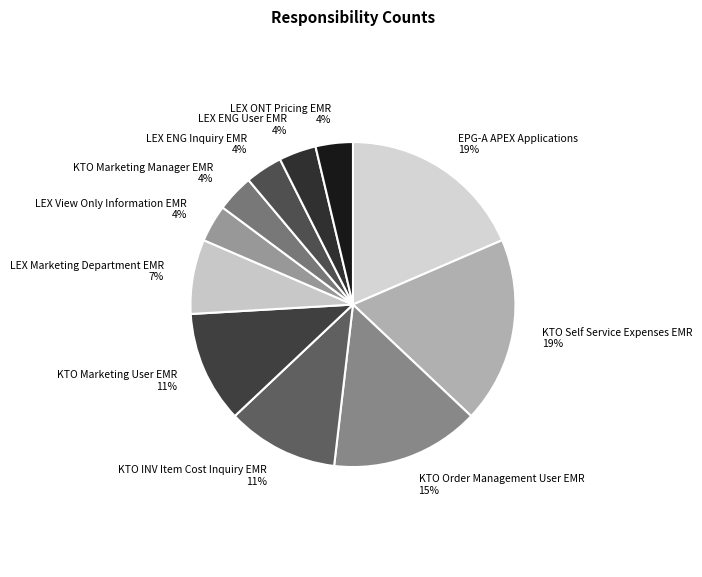

How many slices are in this pie chart?

11